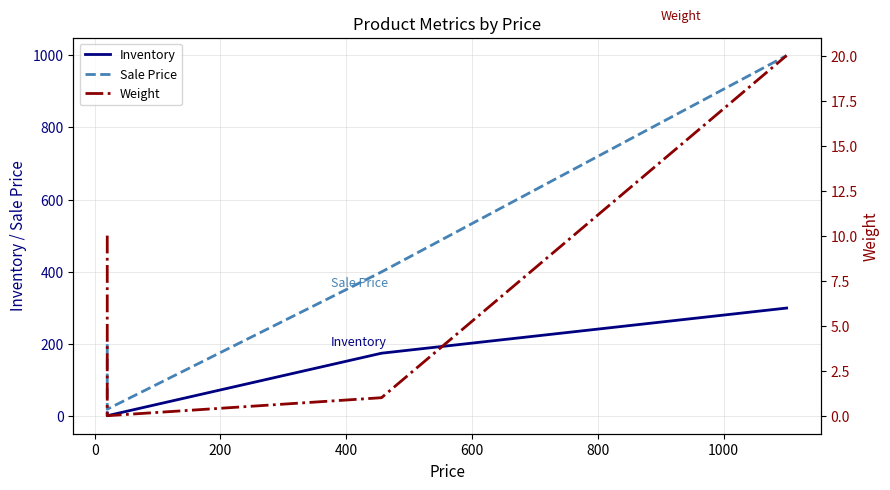

True or false: Inventory and Sale Price intersect in this chart.

False